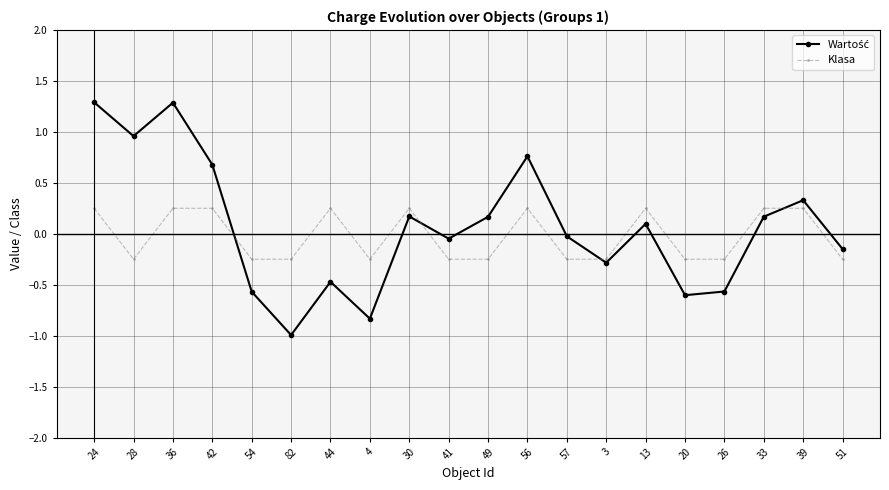

The Klasa series shows 0.4 at 44. True or false?

False